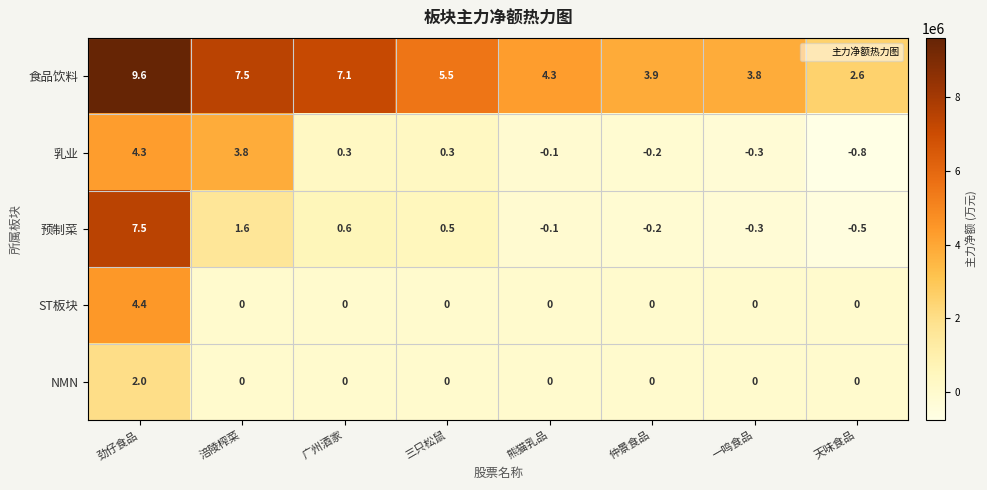

How many values in the 食品饮料 series are below 5?

4